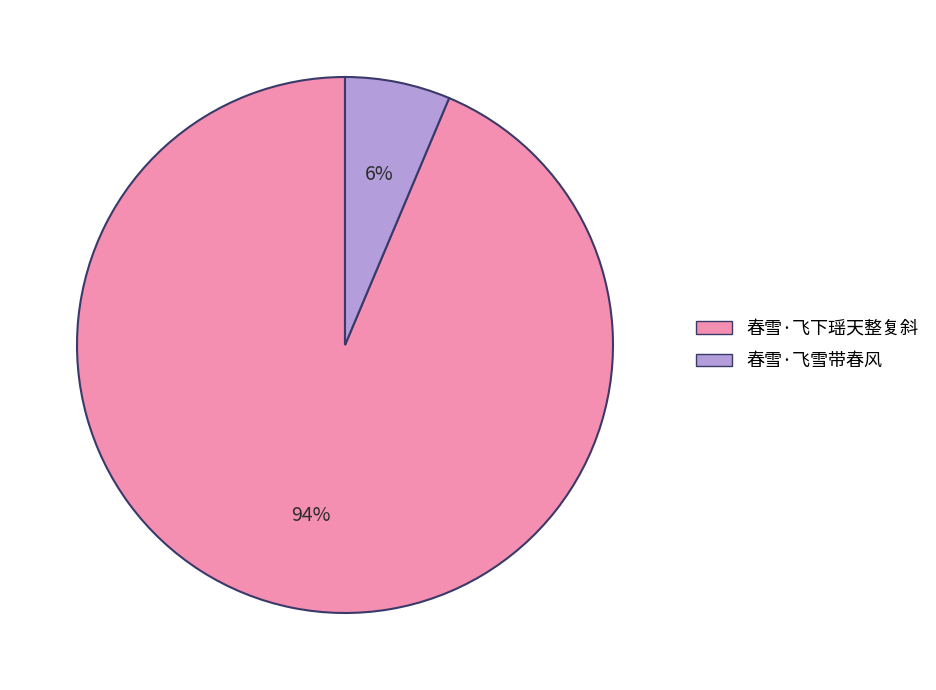

Count the number of slices in the pie.

2